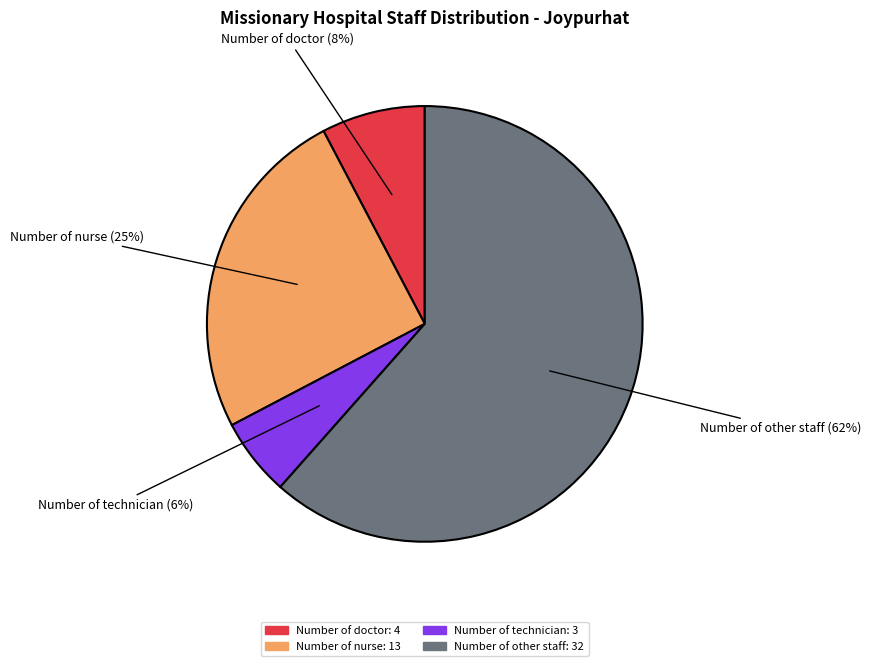

To the nearest percent, what is the difference between the Number of technician and Number of nurse slice percentages?

19%